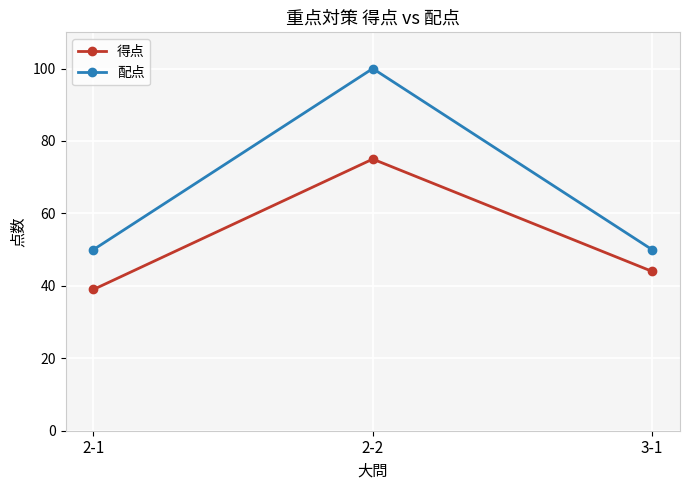

Read the 得点 value at 2-2.

75